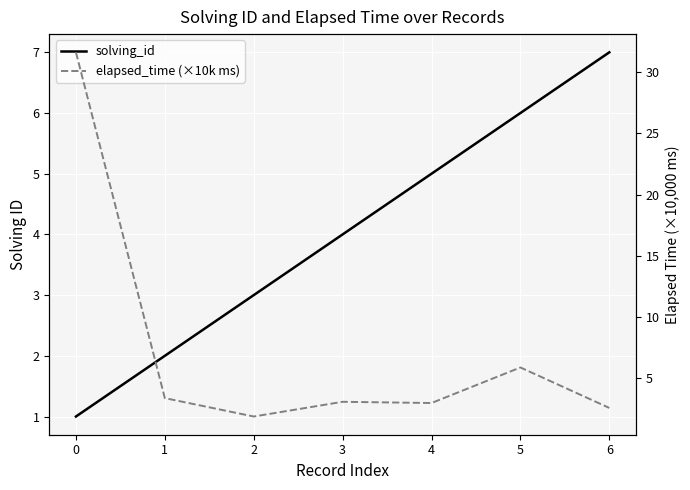

Reading right to left, what are all the values shown in this chart?

solving_id: 7.0	6.0	5.0	4.0	3.0	2.0	1.0
elapsed_time (×10k ms): 2.6	5.9	3.0	3.1	1.9	3.4	31.6